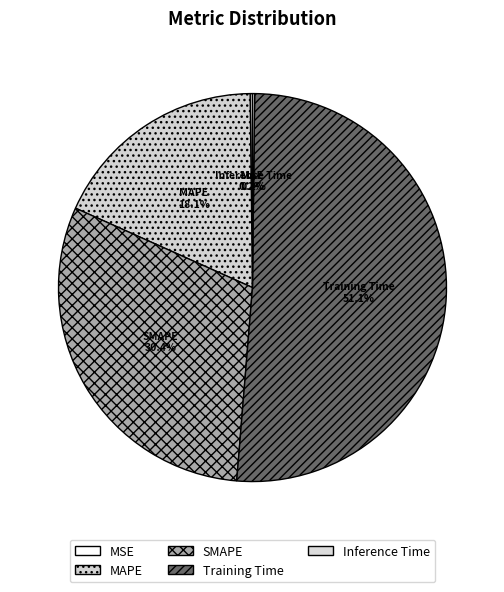

How many segments does this pie chart have?

5